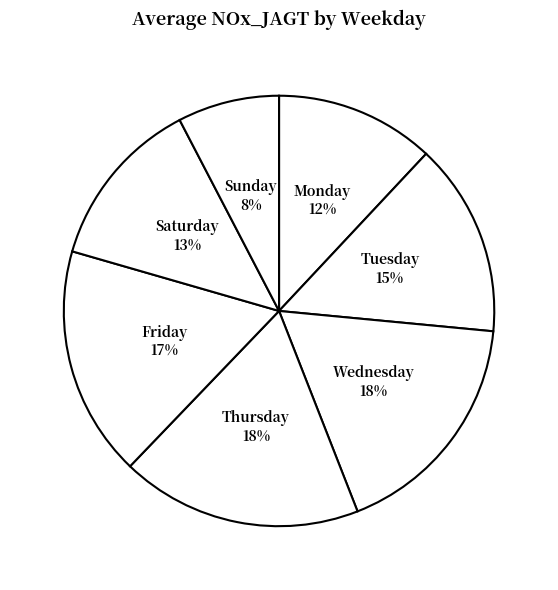

How many slices are in this pie chart?

7